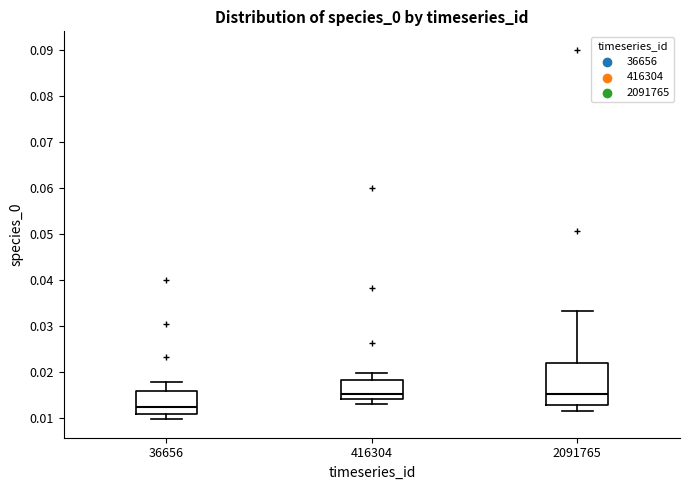

Reading left to right, read every box against the y-axis: the position of its median line, the range the box covers, and the ends of its whiskers. The values are not printed on the chart, so give them approximately, as read against the axis.

36656: median 0.012, box 0.011 to 0.016, whiskers 0.010 to 0.018
416304: median 0.015, box 0.014 to 0.018, whiskers 0.013 to 0.020
2091765: median 0.015, box 0.013 to 0.022, whiskers 0.011 to 0.033